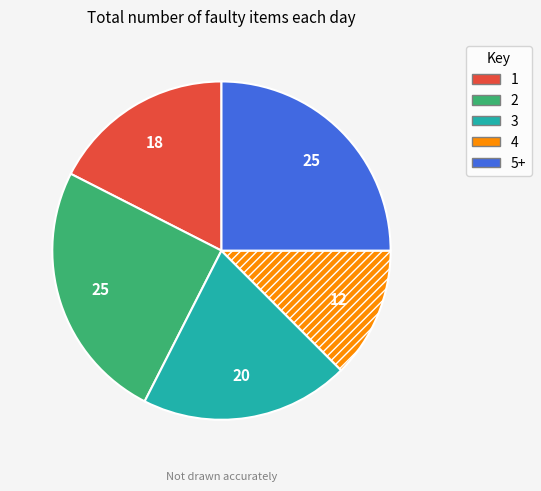

Is there any slice that represents more than half of the pie?

No